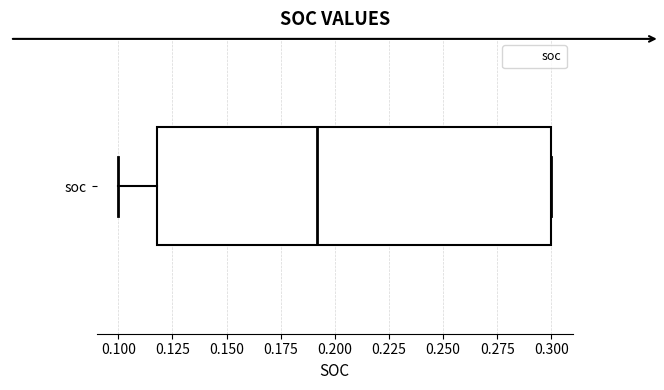

Read this box plot against the x-axis: the position of the median line, the range covered by the box, and the ends of both whiskers. The values are not printed on the chart, so give them approximately, as read against the axis.

median 0.19, box 0.12 to 0.30, whiskers 0.10 to 0.30